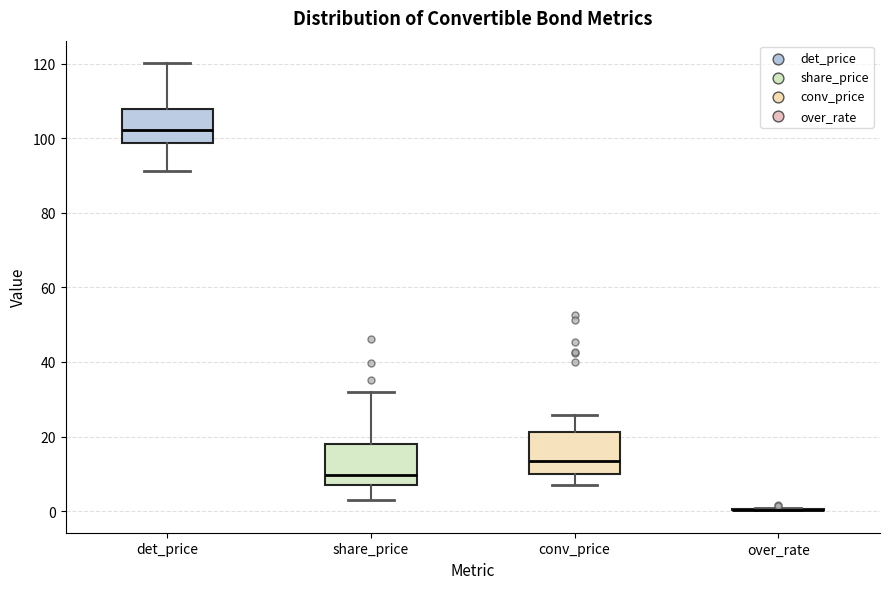

Reading left to right, transcribe this box plot: for each box, give where its median line is, the range the box spans, and where its two whiskers end, as read against the y-axis. The values are not printed on the chart, so give them approximately, as read against the axis.

det_price: median 102, box 98 to 108, whiskers 92 to 120
share_price: median 10, box 6 to 18, whiskers 2 to 32
conv_price: median 14, box 10 to 22, whiskers 6 to 26
over_rate: box collapsed to a line at 0, whiskers 0 to 0